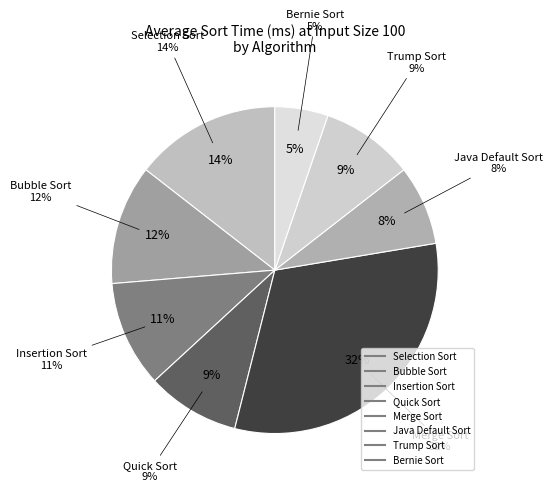

Is Bernie Sort the majority of the pie?

No